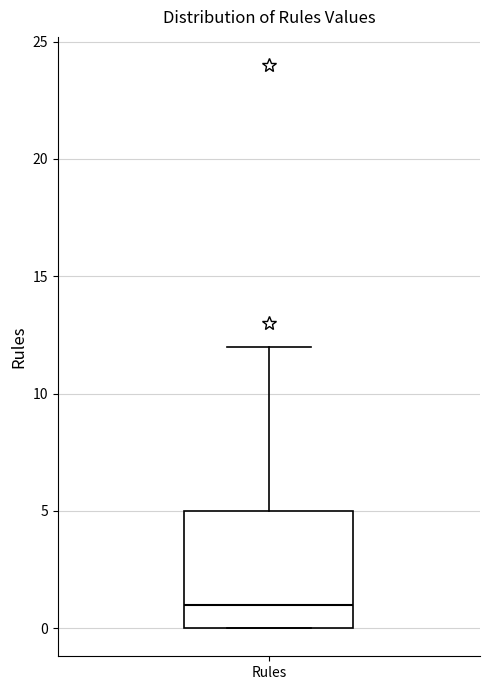

Read this box plot against the y-axis: the position of the median line, the range covered by the box, and the ends of both whiskers. The values are not printed on the chart, so give them approximately, as read against the axis.

median 1, box 0 to 5, whiskers 0 to 12